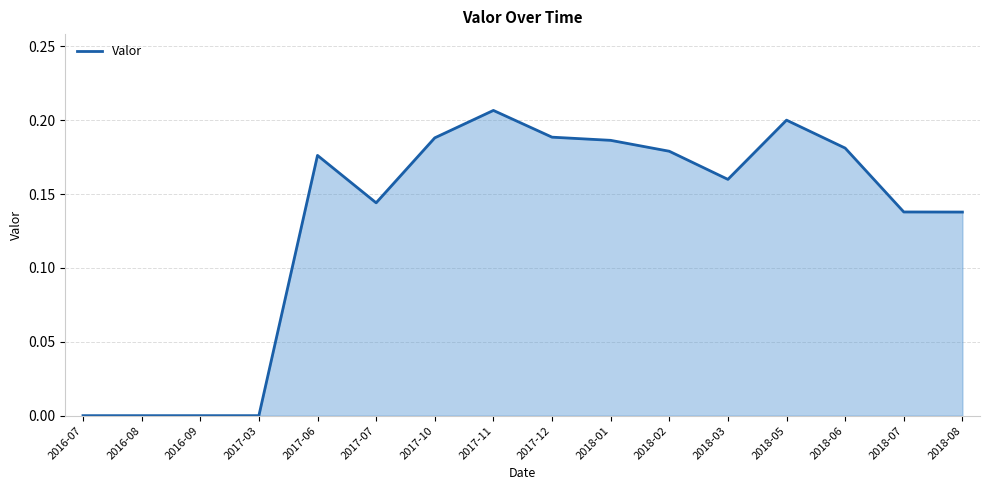

What is the change in value from 2016-09 to 2018-03?

+0.2